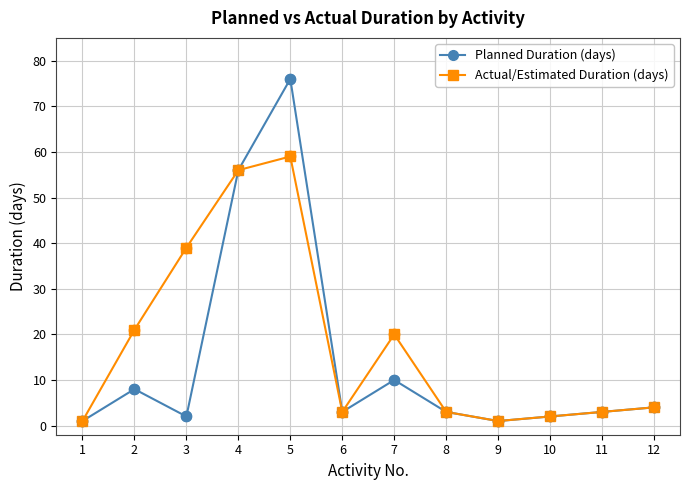

At which category is the sum across all series the highest?

5